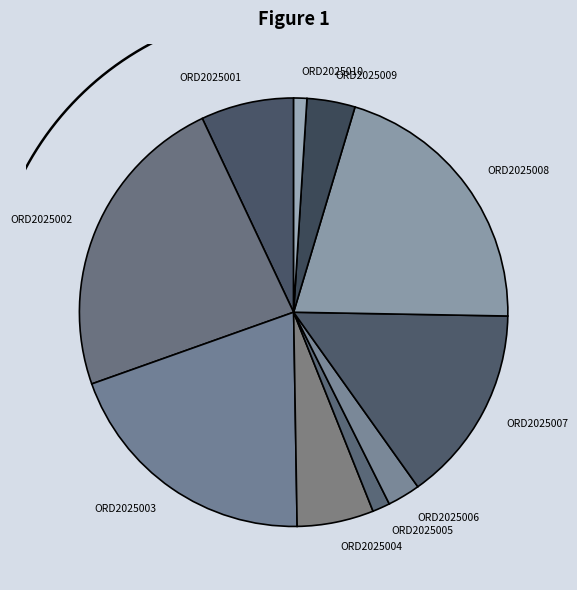

Rank the categories by value from highest to lowest.

ORD2025002, ORD2025008, ORD2025003, ORD2025007, ORD2025001, ORD2025004, ORD2025009, ORD2025006, ORD2025005, ORD2025010